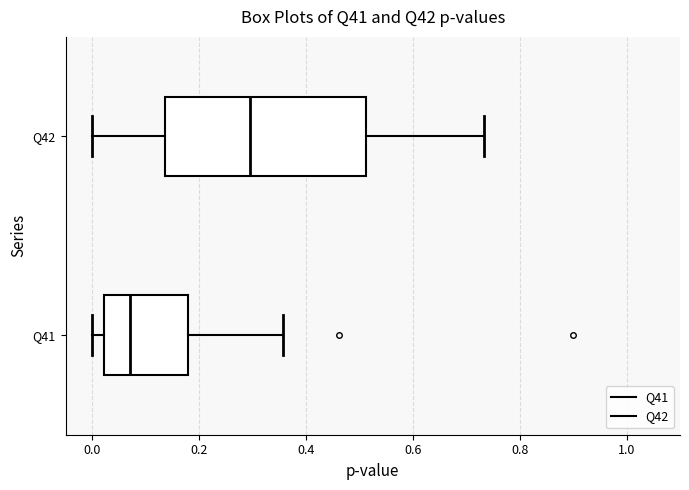

Reading bottom to top, transcribe this box plot: for each box, give where its median line is, the range the box spans, and where its two whiskers end, as read against the x-axis. The values are not printed on the chart, so give them approximately, as read against the axis.

Q41: median 0.06, box 0.02 to 0.18, whiskers 0.00 to 0.36
Q42: median 0.30, box 0.14 to 0.52, whiskers 0.00 to 0.74